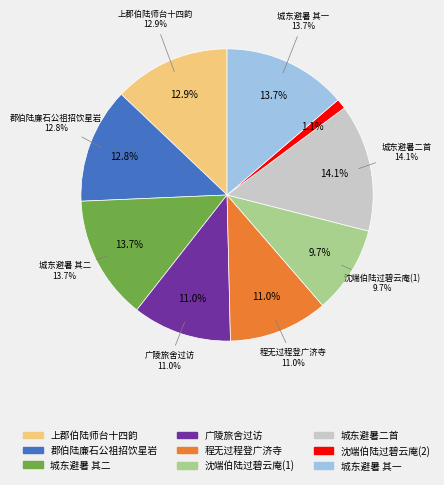

Is 城东避暑次廉伯陆先生元韵二首 其一 the majority of the pie?

No